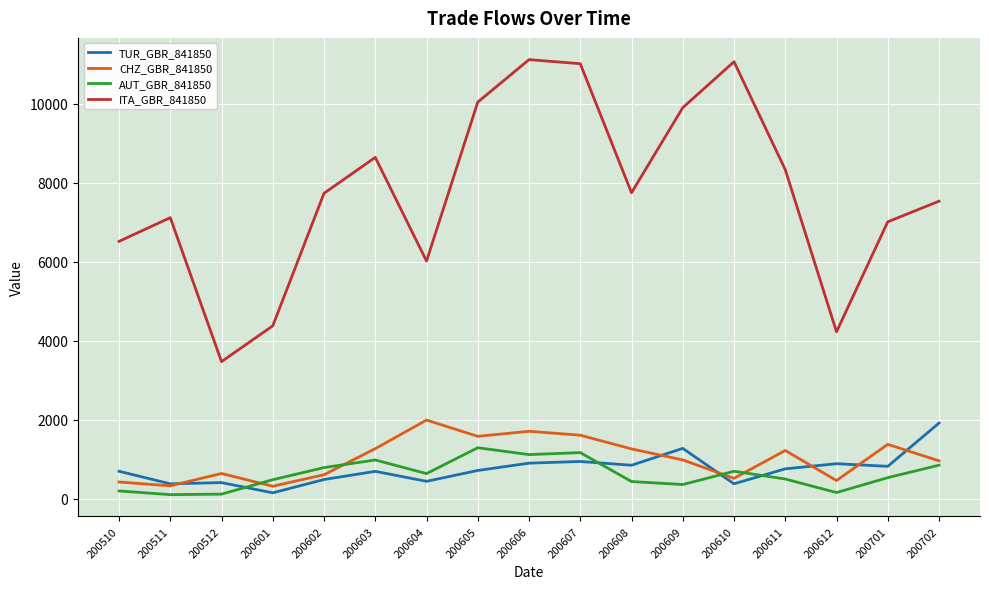

Which category has the highest value in the CHZ_GBR_841850 series?

200604